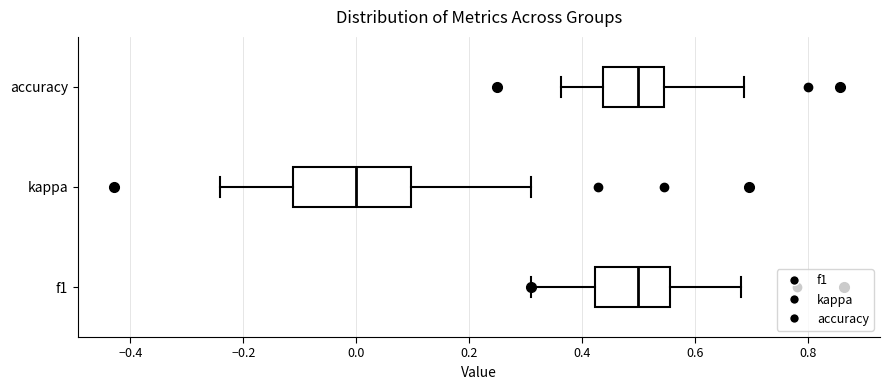

Reading bottom to top, read every box against the x-axis: the position of its median line, the range the box covers, and the ends of its whiskers. The values are not printed on the chart, so give them approximately, as read against the axis.

f1: median 0.50, box 0.42 to 0.56, whiskers 0.30 to 0.68
kappa: median 0.00, box -0.12 to 0.10, whiskers -0.24 to 0.32
accuracy: median 0.50, box 0.44 to 0.54, whiskers 0.36 to 0.68